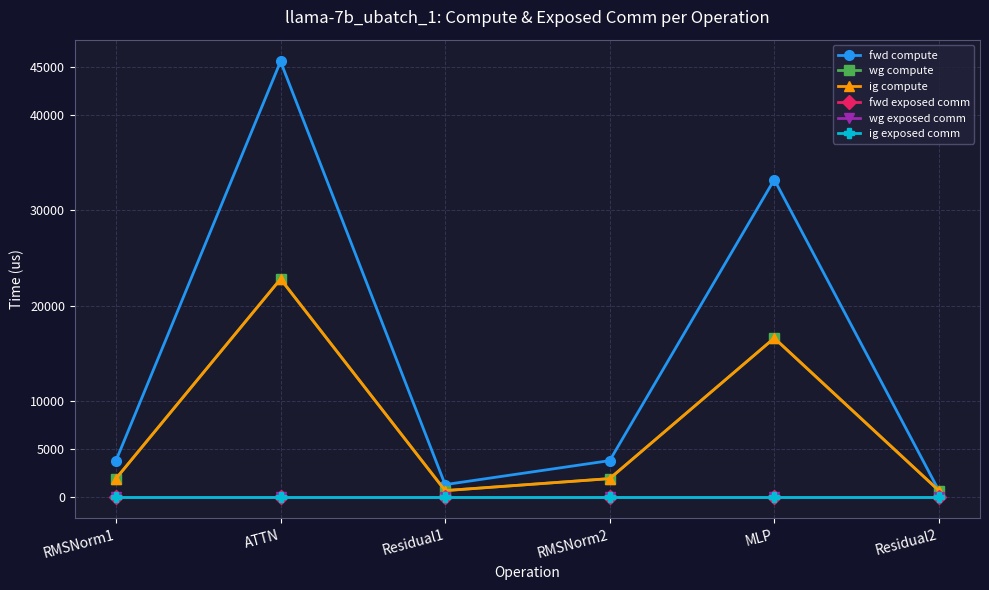

At which category does the chart reach its peak across all series?

ATTN